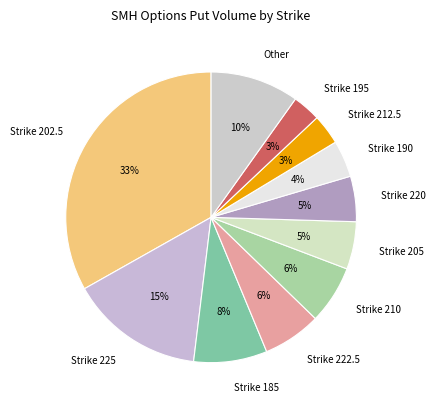

The Strike 225 slice represents 1% of the pie. True or false?

False